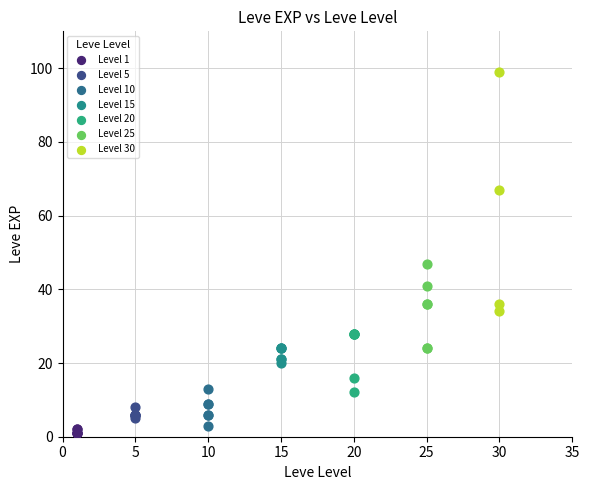

Which series contains the highest Y value?

Level 30